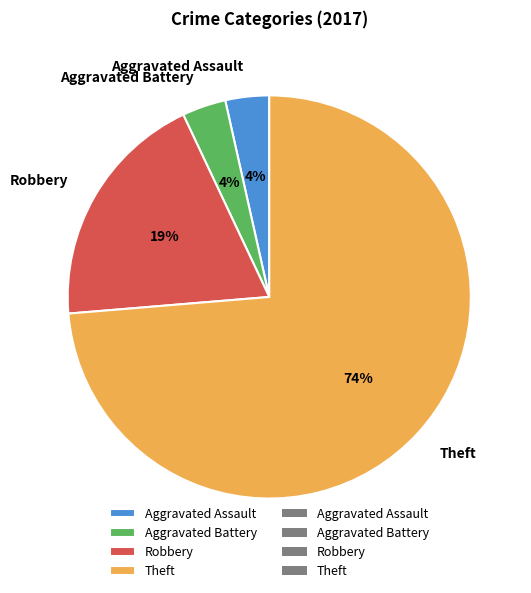

Which category has the biggest portion of the pie?

Theft